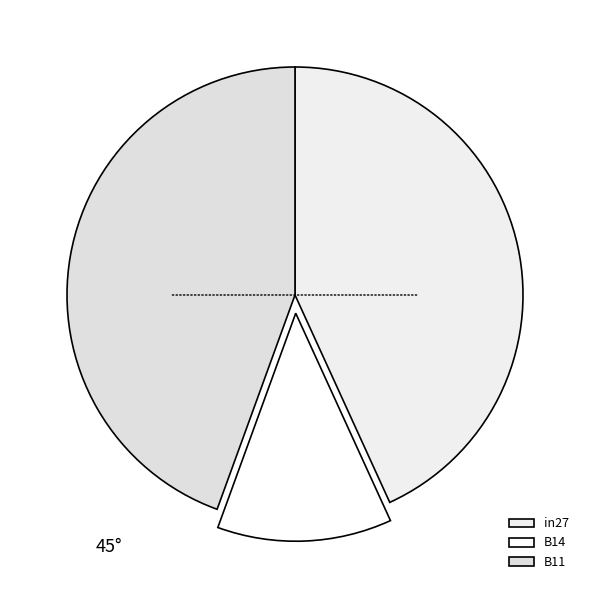

What is the change in value from in27 to B14?

-0.4